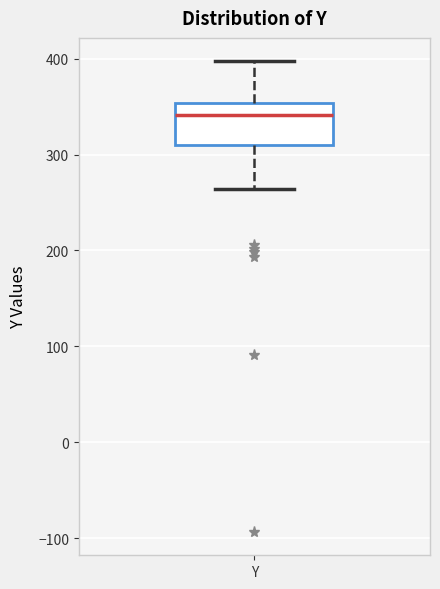

Transcribe this box plot: give where the median line is, the range the box spans, and where the two whiskers end, as read against the y-axis. The values are not printed on the chart, so give them approximately, as read against the axis.

median 340, box 310 to 350, whiskers 260 to 400